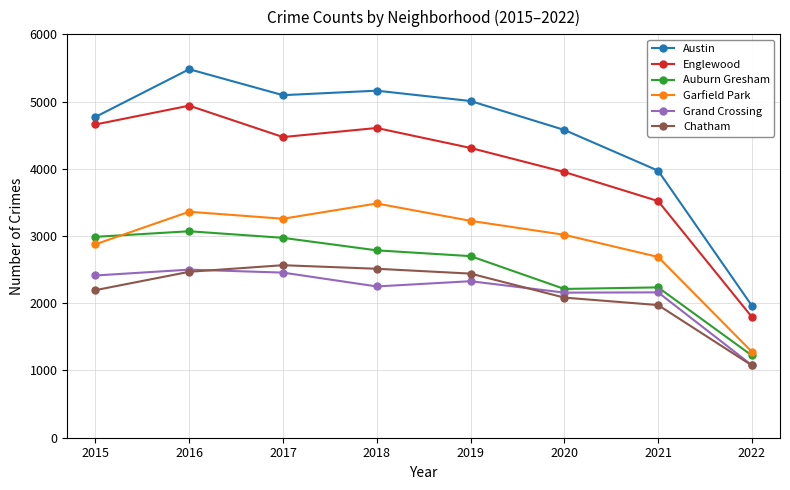

At which label does Grand Crossing first exceed 2328?

2015